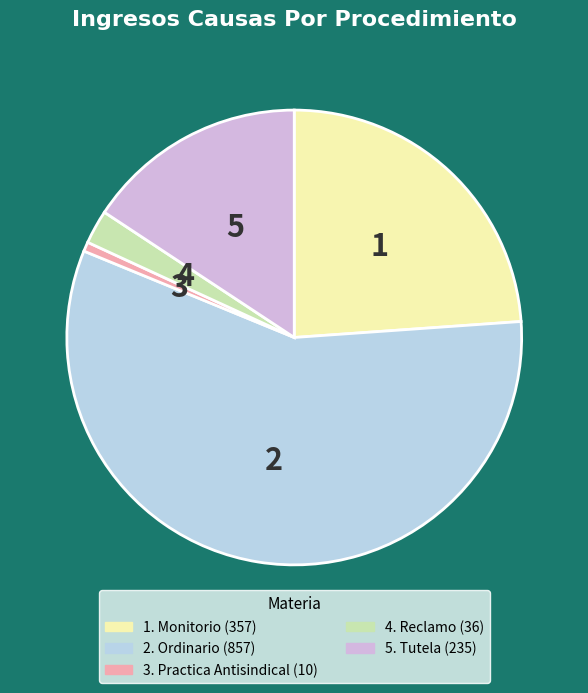

How many segments does this pie chart have?

5